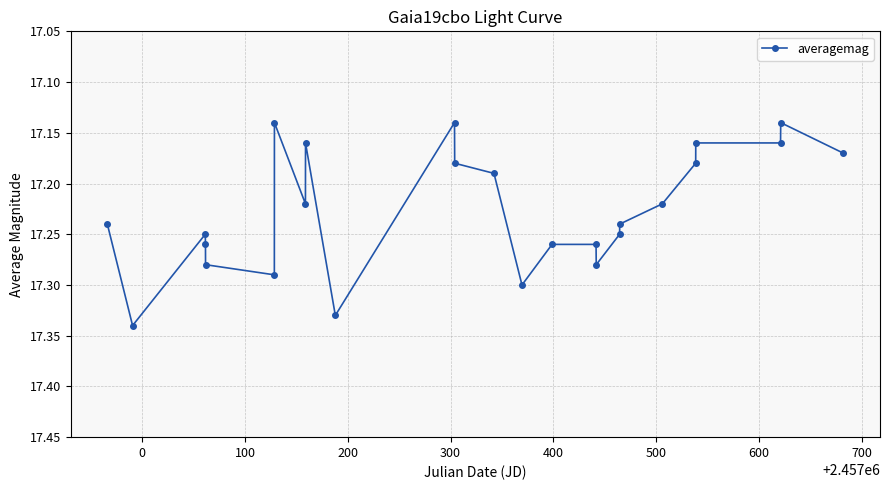

True or false: there are more than 0 points higher than both neighbors.

True